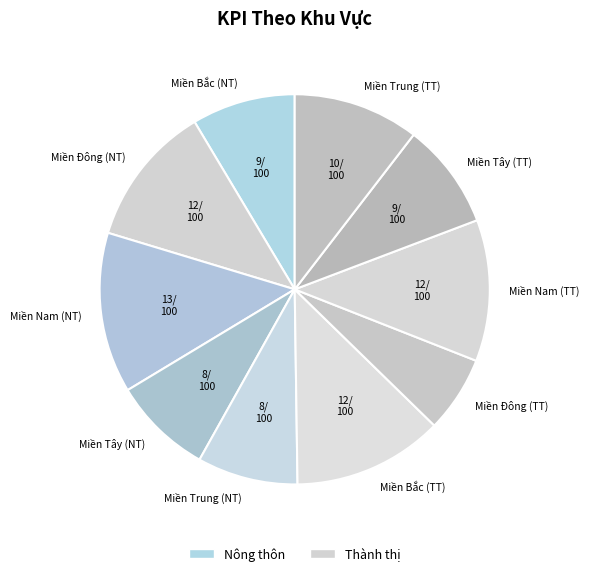

What is the ratio of the value at Miền Nam (NT) to the value at Miền Bắc (TT)?

1.1